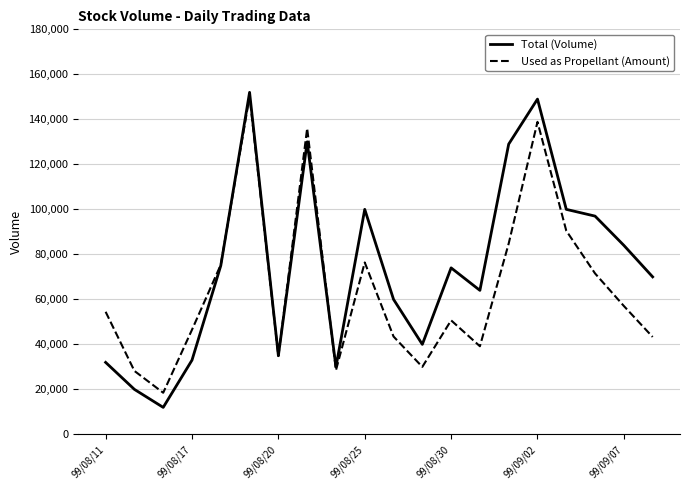

List the series in order of their overall mean, highest first.

Total (Volume), Used as Propellant (Amount)